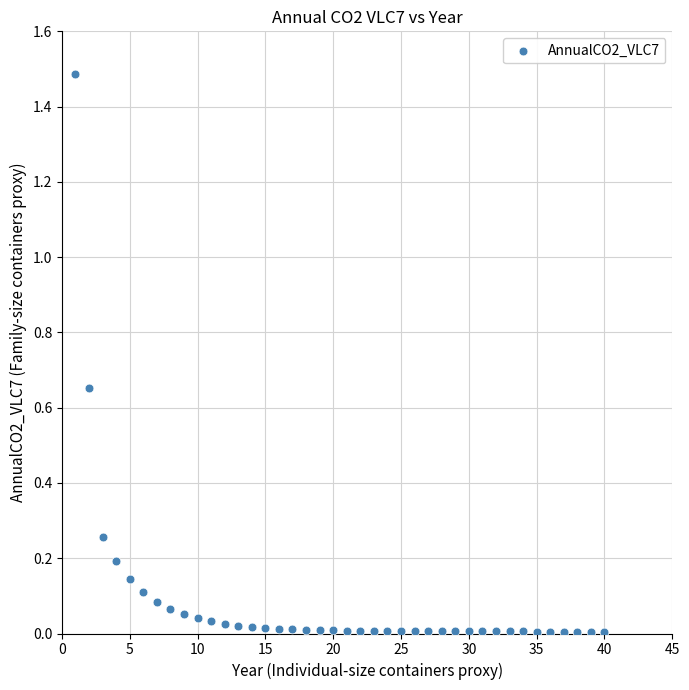

What is the range of X values (max minus min)?

39.0